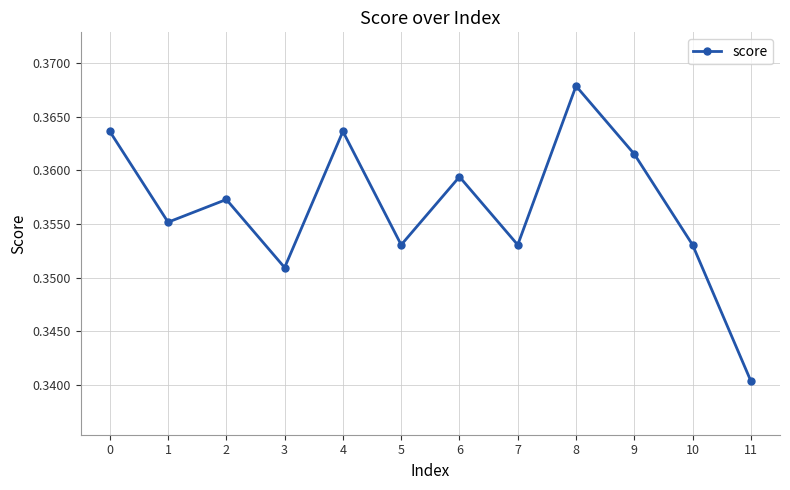

At which label is the value closest to 0?

11